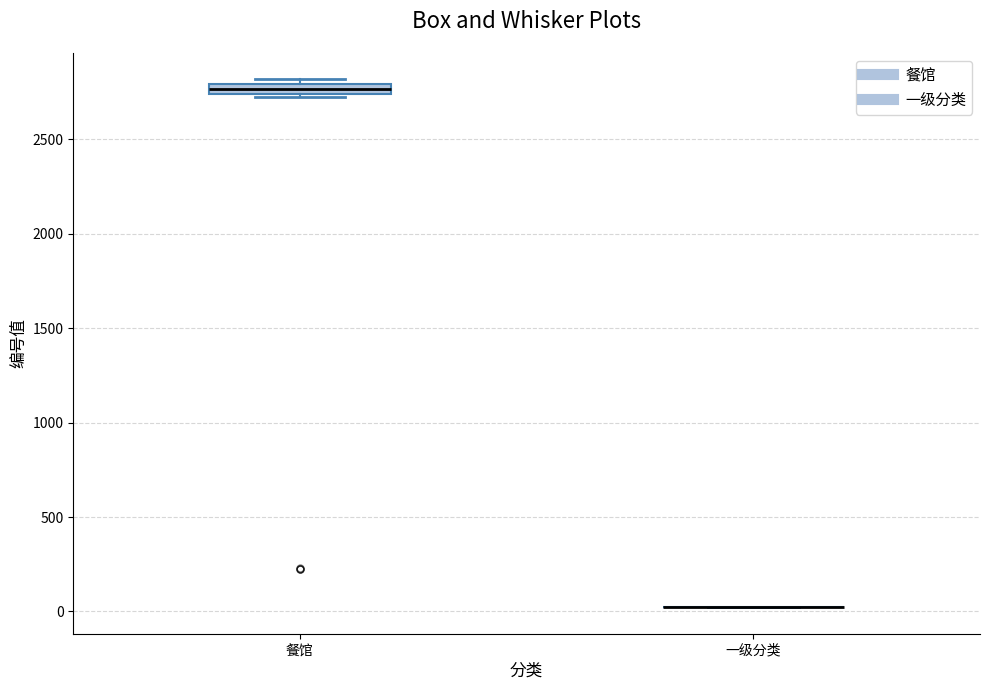

Comparing the boxes themselves (not the whiskers), which one is the tallest?

餐馆